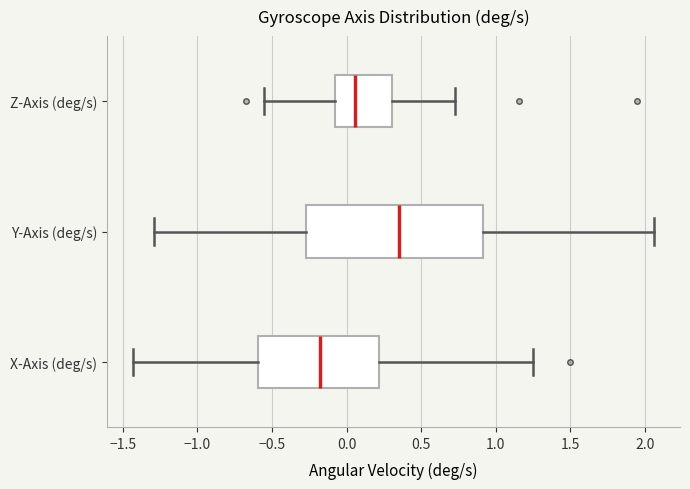

Reading bottom to top, read every box against the x-axis: the position of its median line, the range the box covers, and the ends of its whiskers. The values are not printed on the chart, so give them approximately, as read against the axis.

X-Axis (deg/s): median -0.20, box -0.60 to 0.20, whiskers -1.45 to 1.25
Y-Axis (deg/s): median 0.35, box -0.25 to 0.90, whiskers -1.30 to 2.05
Z-Axis (deg/s): median 0.05, box -0.10 to 0.30, whiskers -0.55 to 0.75